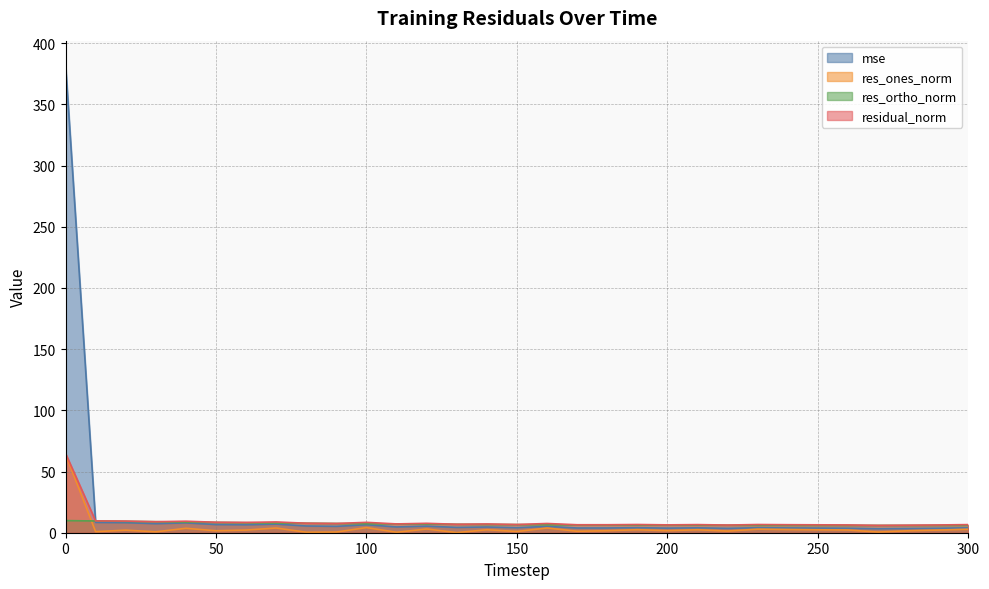

What is the total value across all series at 220?

17.3